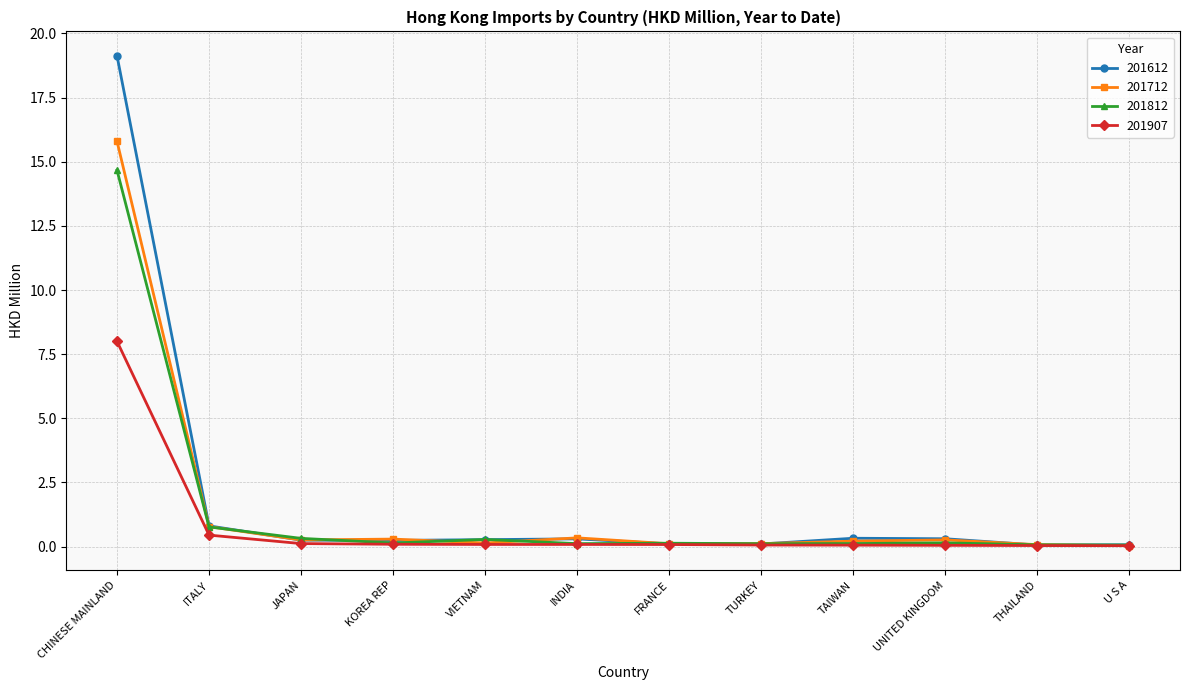

At which label is 201812 closest to 7?

ITALY